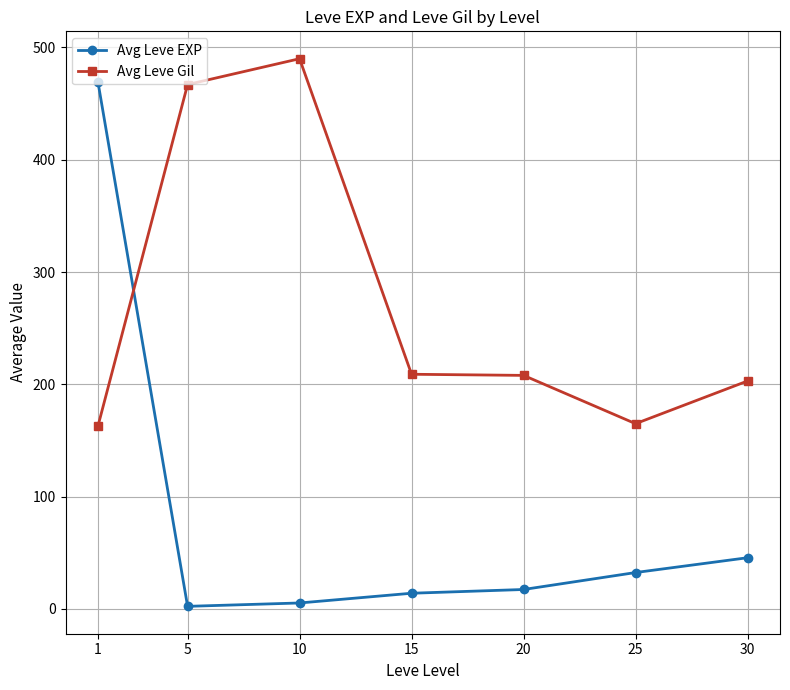

What is the value of the Avg Leve EXP point at the 5th from the left?

17.3